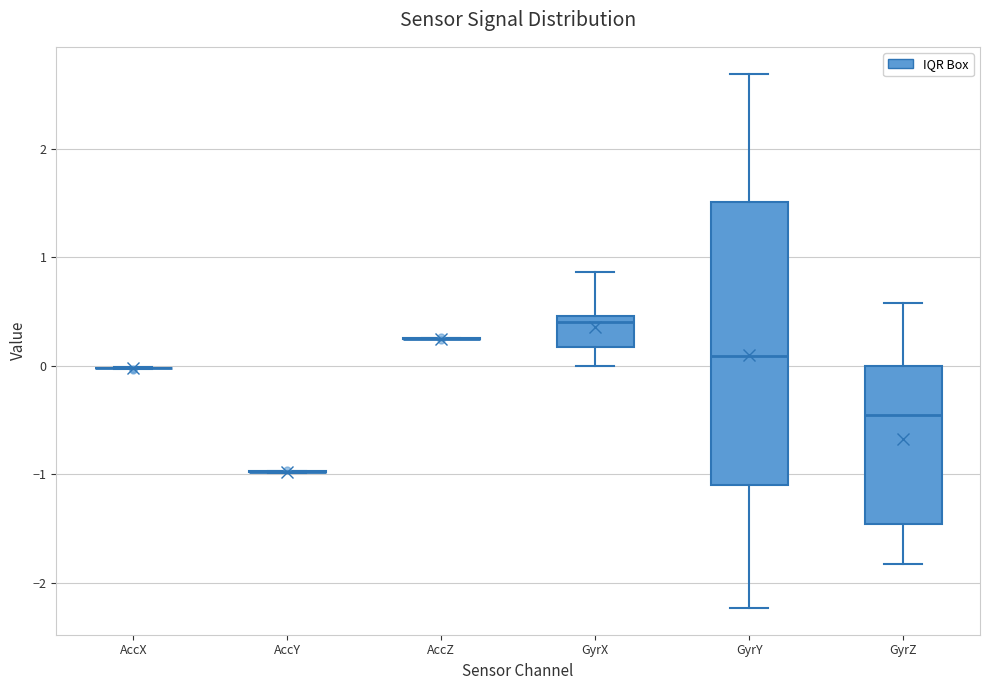

Which box is the tallest, from its lower edge to its upper edge?

GyrY